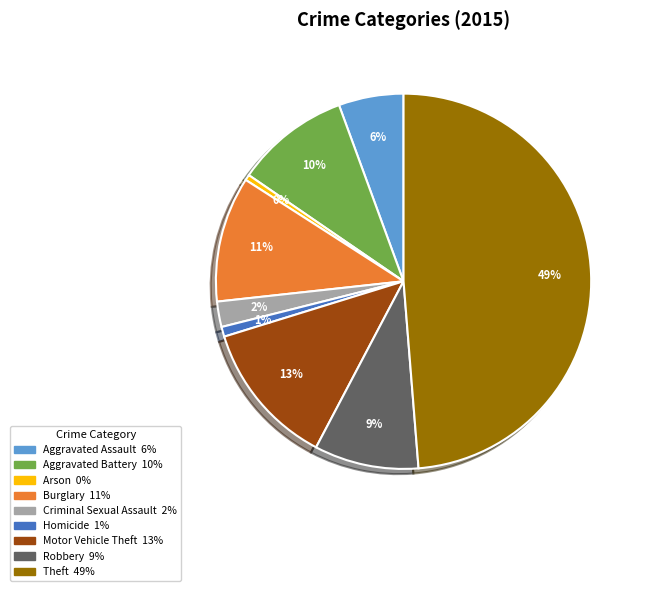

True or false: Aggravated Assault accounts for 6% of the total.

True